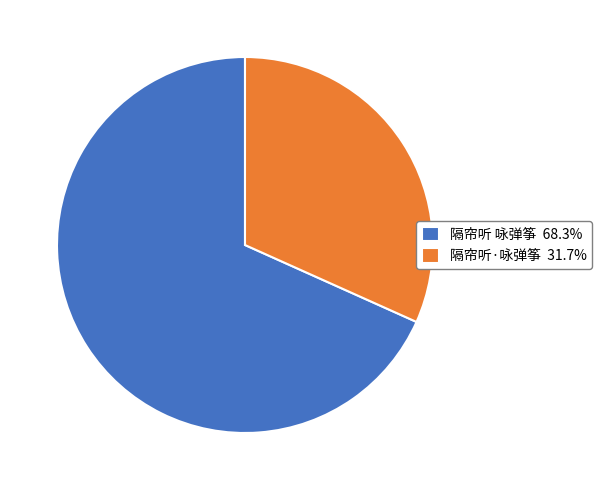

What is the ratio of the value at 隔帘听·咏弹筝 31.7% to the value at 隔帘听 咏弹筝 68.3%?

0.5